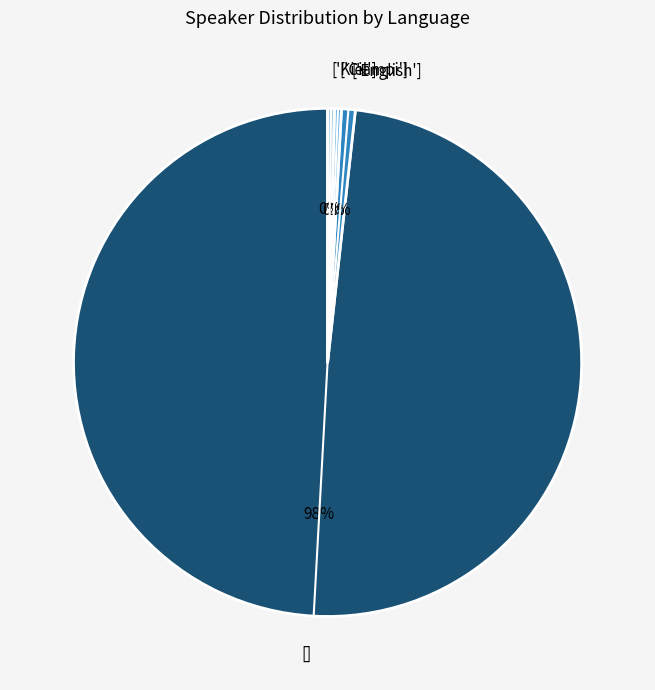

The ['Kiel'] slice represents 6% of the pie. True or false?

False